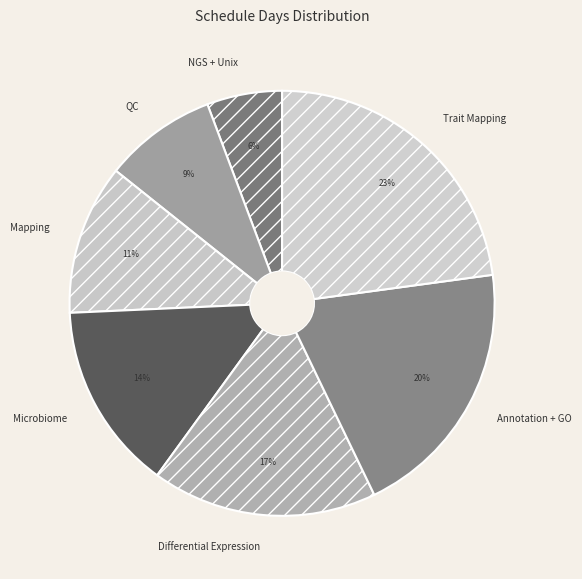

Approximately how many times larger is the value at QC compared to Trait Mapping?

0.4